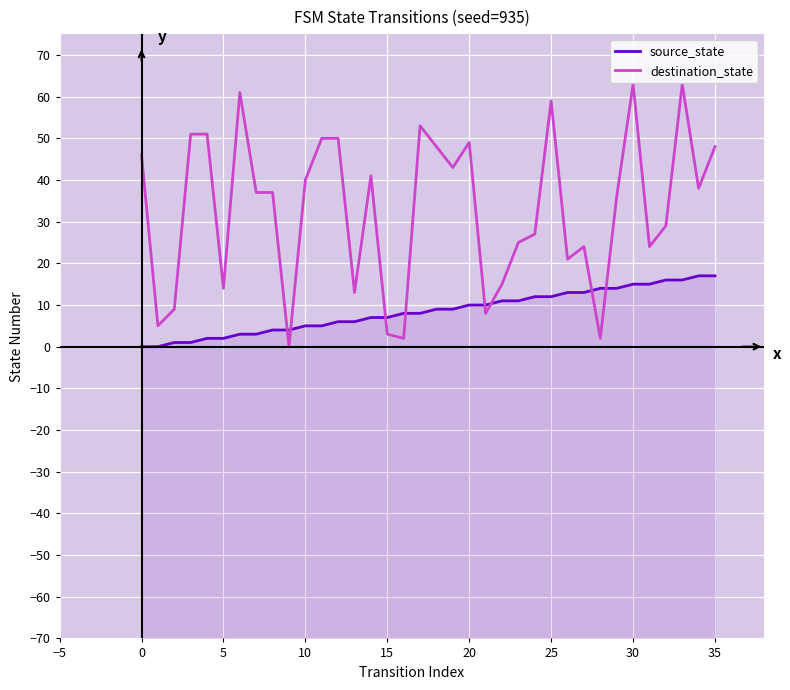

What is the sum of all destination_state values?

1185